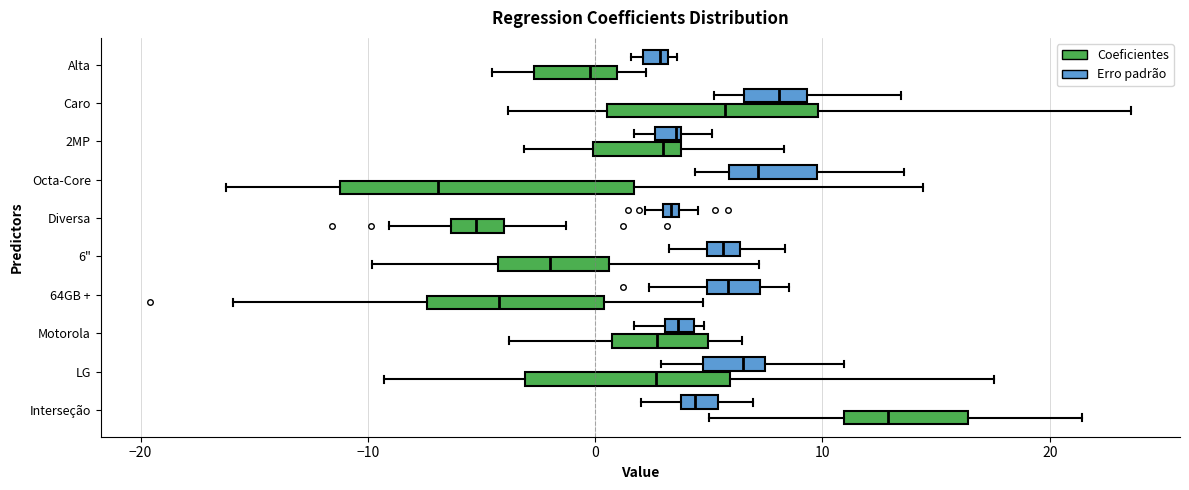

Where does the left whisker of the box for Motorola (Erro padrão) end on the x-axis? The values are not printed on the chart, so give them approximately, as read against the axis.

2